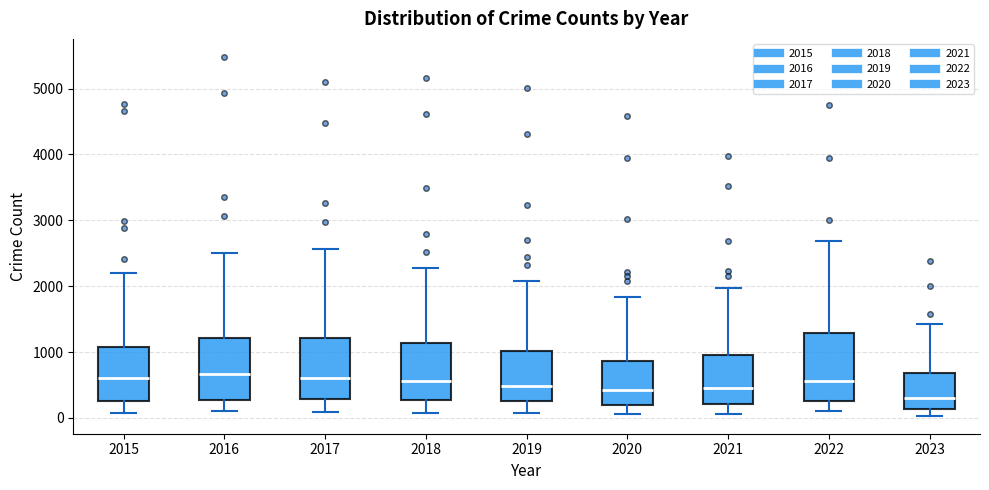

Reading left to right, read every box against the y-axis: the position of its median line, the range the box covers, and the ends of its whiskers. The values are not printed on the chart, so give them approximately, as read against the axis.

2015: median 600, box 300 to 1100, whiskers 100 to 2200
2016: median 700, box 300 to 1200, whiskers 100 to 2500
2017: median 600, box 300 to 1200, whiskers 100 to 2600
2018: median 600, box 300 to 1100, whiskers 100 to 2300
2019: median 500, box 300 to 1000, whiskers 100 to 2100
2020: median 400, box 200 to 900, whiskers 100 to 1800
2021: median 500, box 200 to 900, whiskers 100 to 2000
2022: median 600, box 300 to 1300, whiskers 100 to 2700
2023: median 300, box 100 to 700, whiskers 0 to 1400